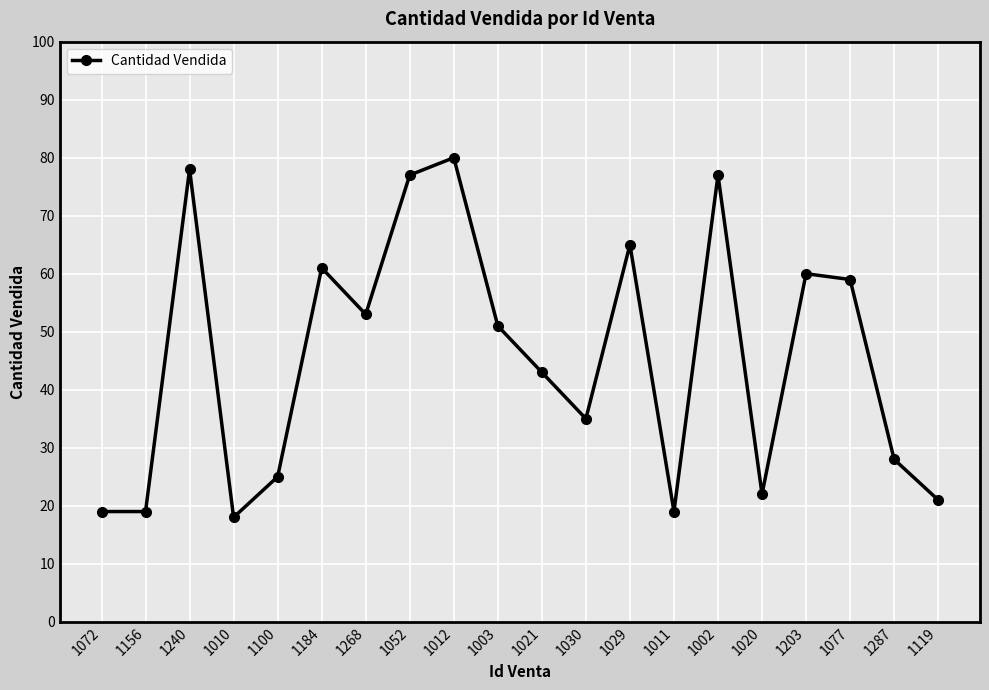

What is the smallest value displayed?

18